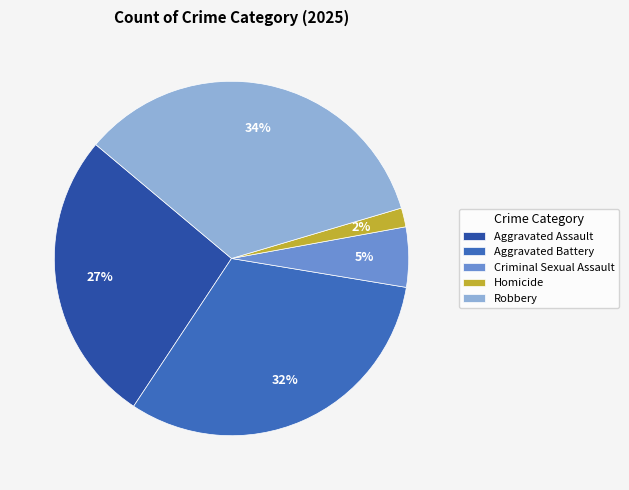

What percentage is the Criminal Sexual Assault slice, to the nearest percent?

5%